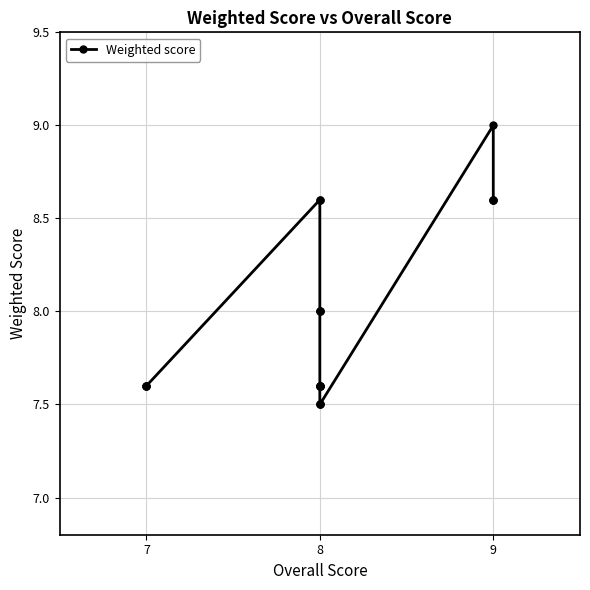

What is the sum of all values?

159.3